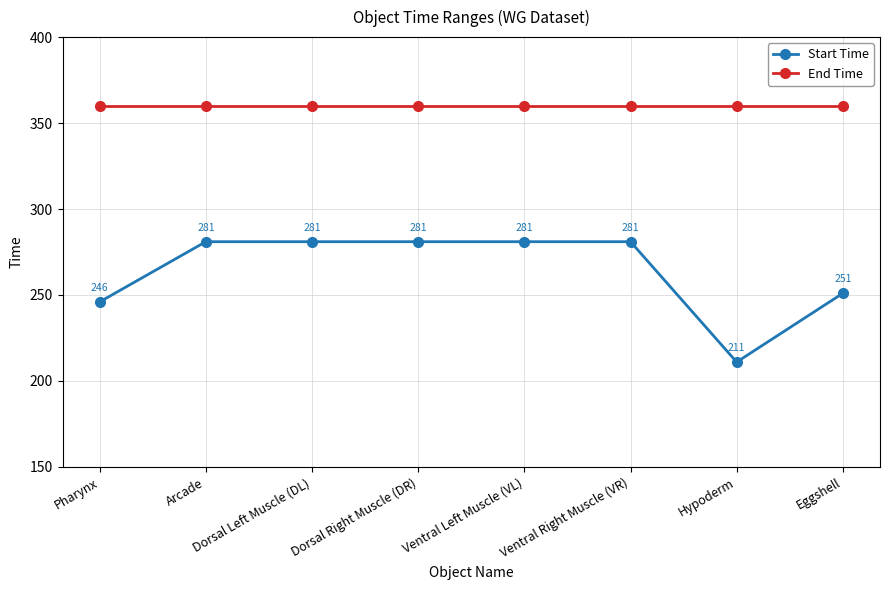

What is the value of the Start Time point at the 3rd from the left?

281